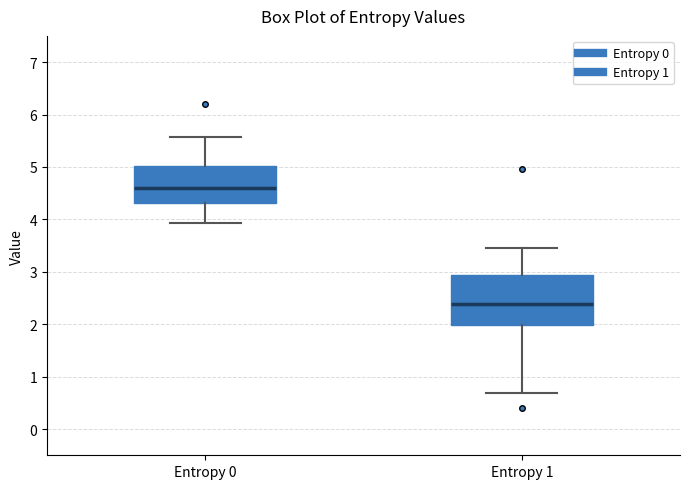

Where does the lower whisker of the box for Entropy 0 end on the y-axis? The values are not printed on the chart, so give them approximately, as read against the axis.

3.9